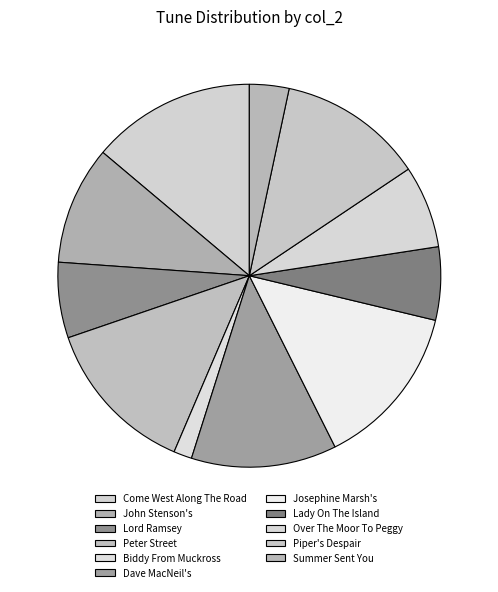

Does Lord Ramsey account for over 50% of the chart?

No